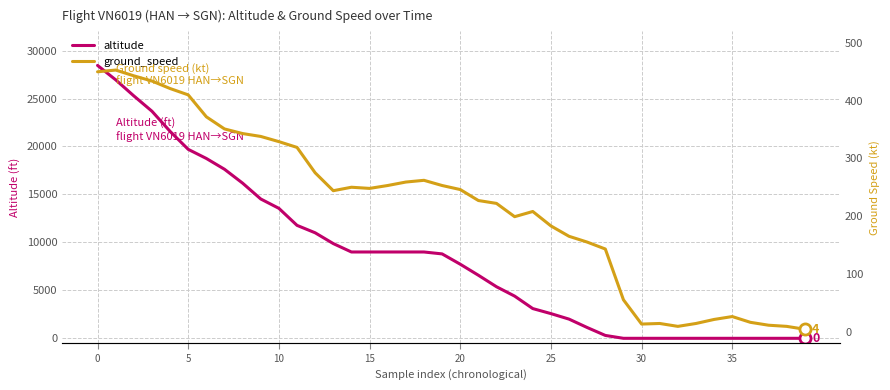

Is the value of ground_speed at 11 greater than the value of altitude at 11?

No